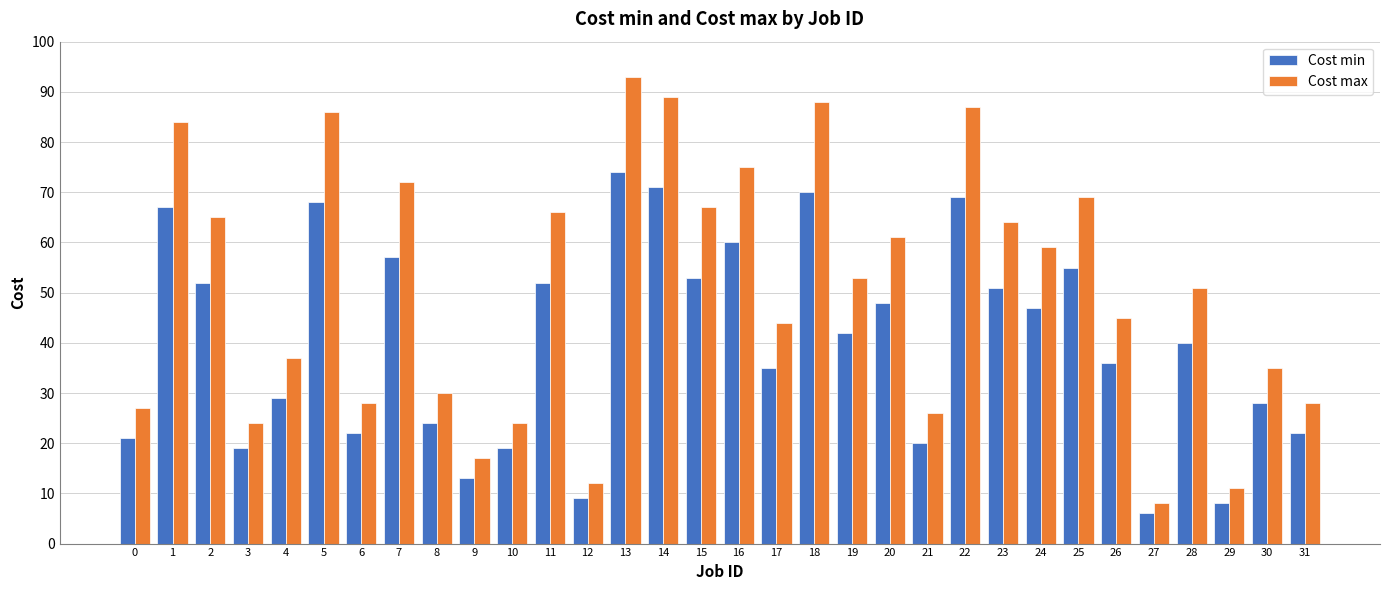

True or false: Cost max has a value of 88 at 15.

False